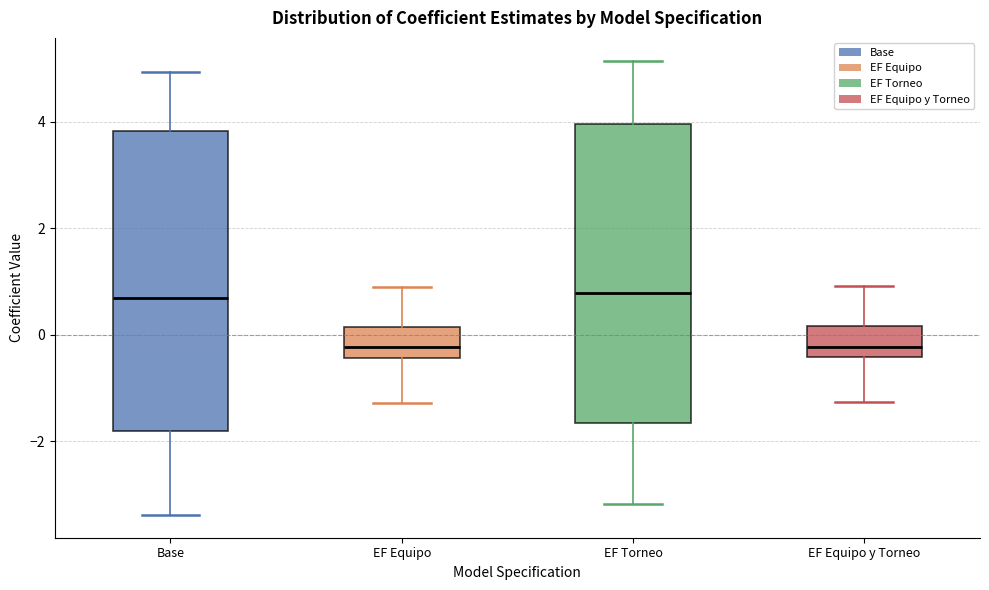

Where is the upper edge of the box for EF Equipo y Torneo on the y-axis? The values are not printed on the chart, so give them approximately, as read against the axis.

0.2